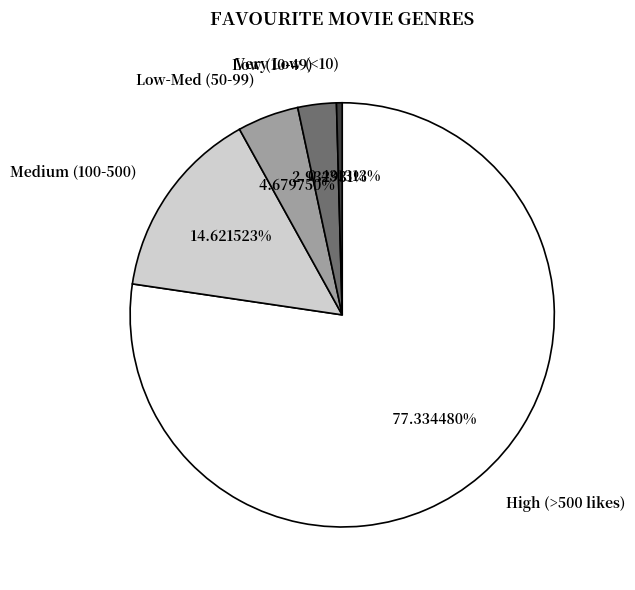

Does any single category account for the majority?

Yes